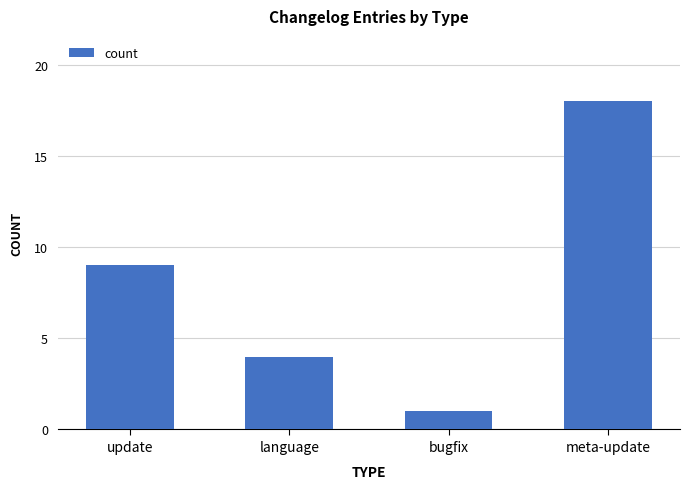

What is the average value?

8